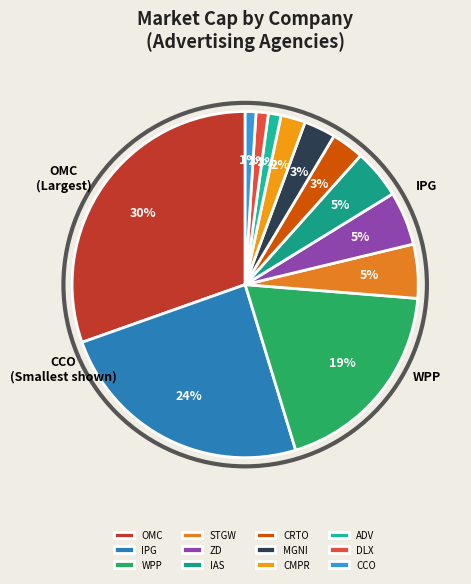

Combined, what portion of the pie is CMPR and ADV?

3.5%